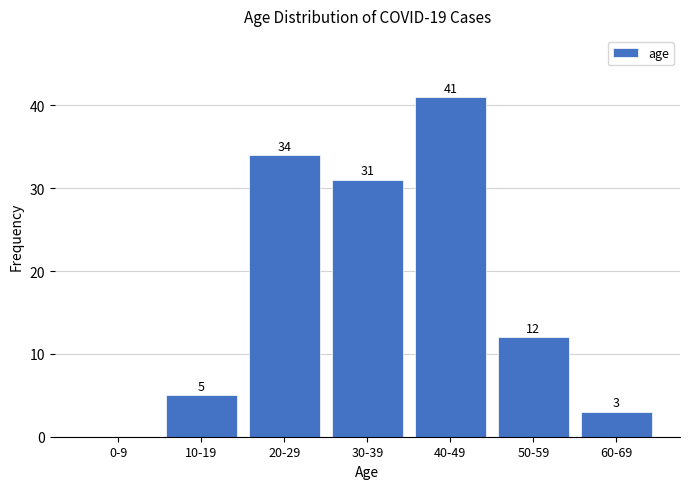

Reading right to left, what are all the values shown in this chart?

60-69=3	50-59=12	40-49=41	30-39=31	20-29=34	10-19=5	0-9=0